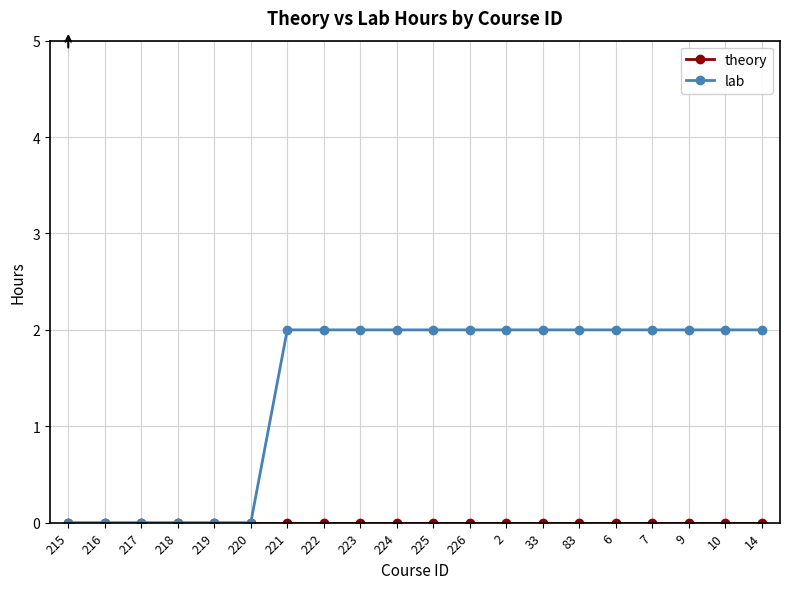

At how many categories does at least one series exceed 1?

14